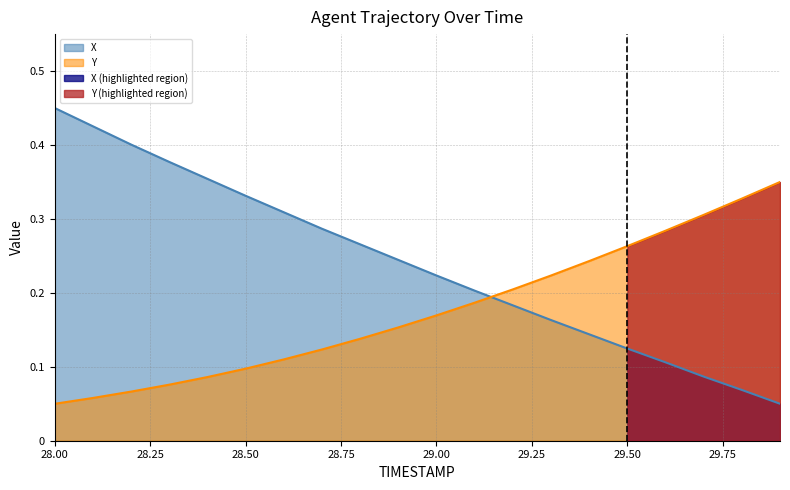

Which series changed the most between 28.2 and 28.4?

X